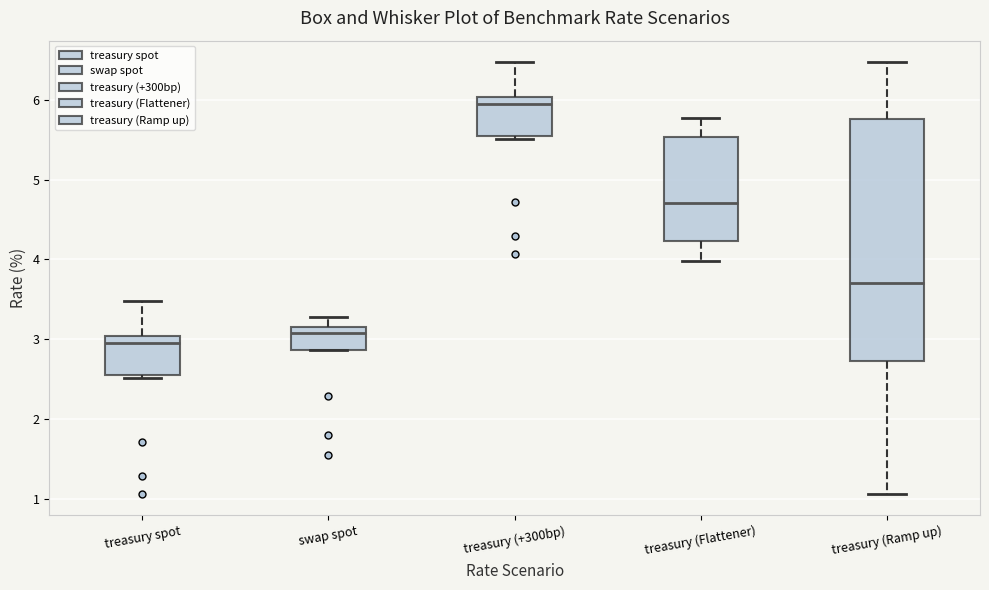

Reading left to right, transcribe this box plot: for each box, give where its median line is, the range the box spans, and where its two whiskers end, as read against the y-axis. The values are not printed on the chart, so give them approximately, as read against the axis.

treasury spot: median 2.9, box 2.6 to 3.0, whiskers 2.5 to 3.5
swap spot: median 3.1, box 2.9 to 3.2, whiskers 2.9 to 3.3
treasury (+300bp): median 5.9, box 5.6 to 6.0, whiskers 5.5 to 6.5
treasury (Flattener): median 4.7, box 4.2 to 5.5, whiskers 4.0 to 5.8
treasury (Ramp up): median 3.7, box 2.7 to 5.8, whiskers 1.1 to 6.5